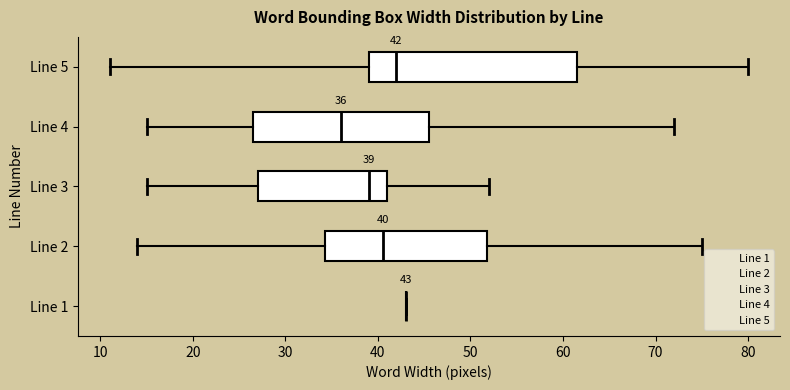

Comparing the boxes themselves (not the whiskers), which one is the widest?

Line 5